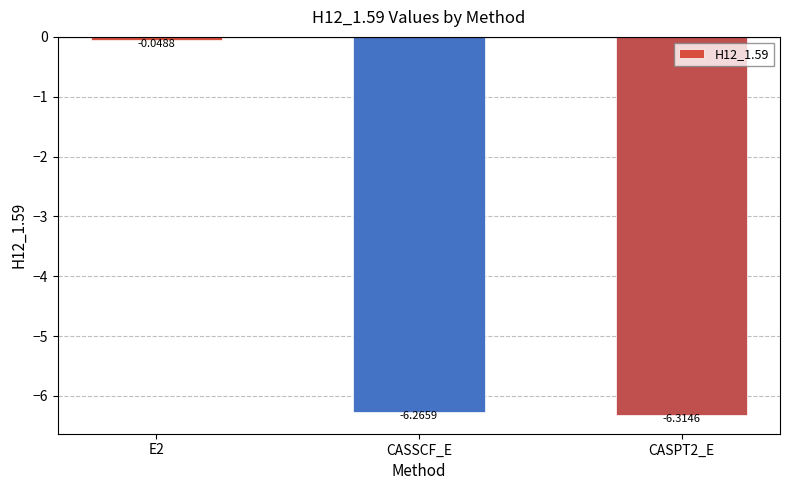

Which category has the lowest value across all series?

CASPT2_E